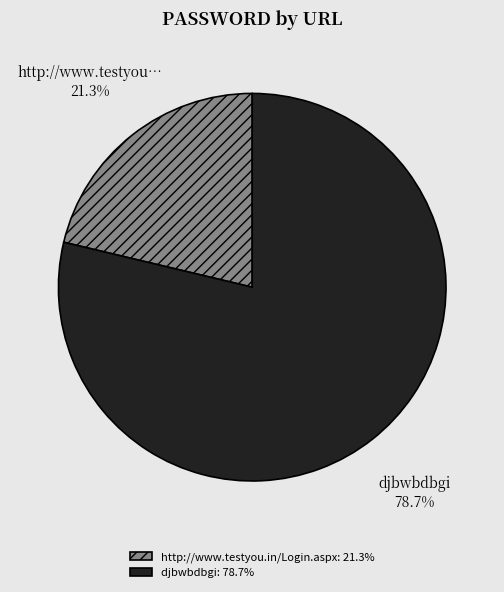

Which category has the biggest portion of the pie?

djbwbdbgi